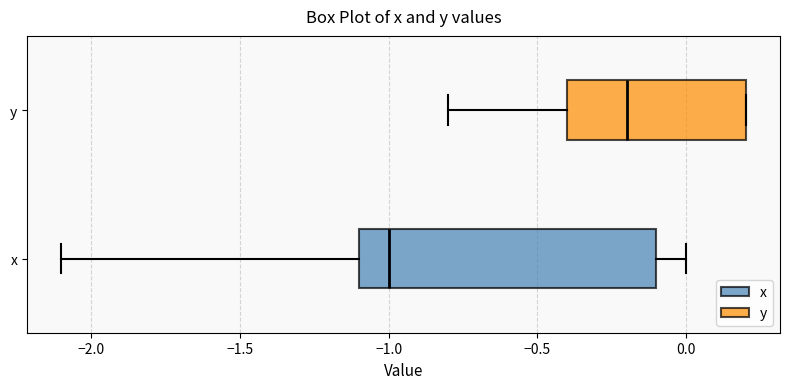

Reading bottom to top, read every box against the x-axis: the position of its median line, the range the box covers, and the ends of its whiskers. The values are not printed on the chart, so give them approximately, as read against the axis.

x: median -1.0, box -1.1 to -0.1, whiskers -2.1 to 0.0
y: median -0.2, box -0.4 to 0.2, whiskers -0.8 to 0.2